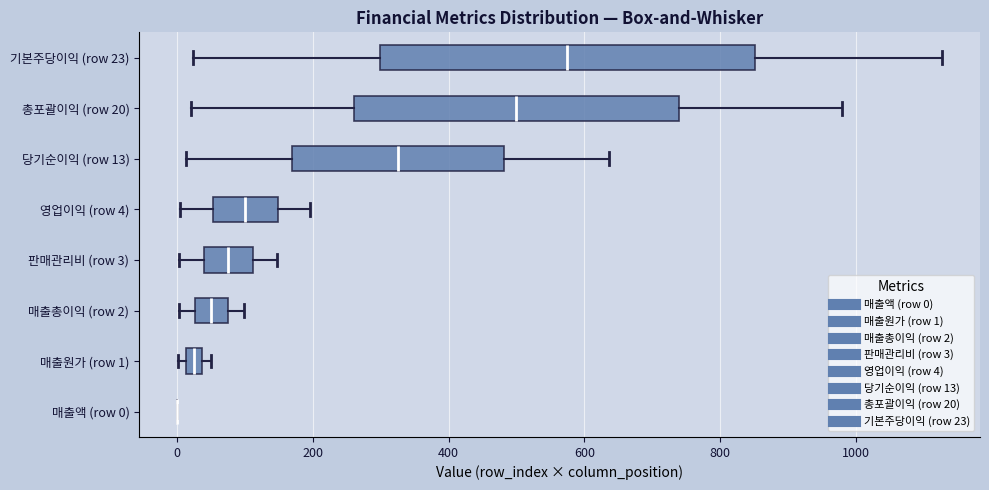

Comparing the boxes themselves (not the whiskers), which one is the widest?

기본주당이익 (row 23)